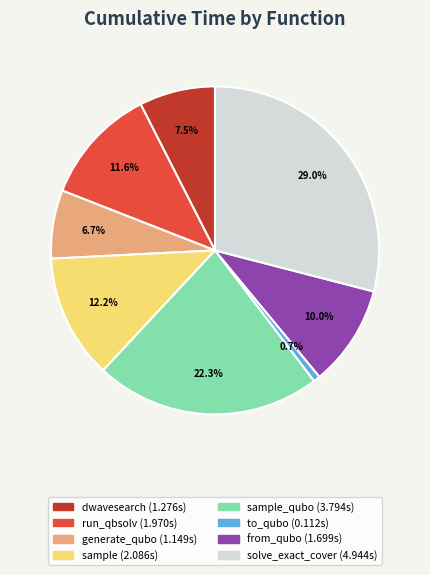

Is there any slice that represents more than half of the pie?

No